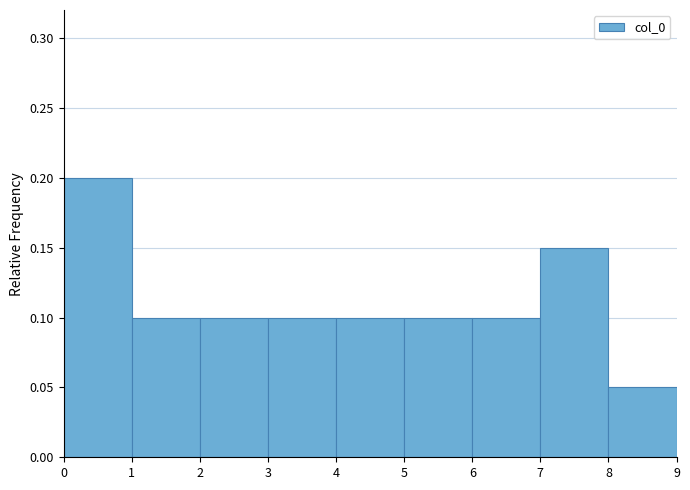

Reading left to right, transcribe this chart: for each bar, give the range it covers on the x-axis and its height. The values are not printed on the chart, so give them approximately, as read against the axis.

0 to 1: 0.20
1 to 2: 0.10
2 to 3: 0.10
3 to 4: 0.10
4 to 5: 0.10
5 to 6: 0.10
6 to 7: 0.10
7 to 8: 0.15
8 to 9: 0.05